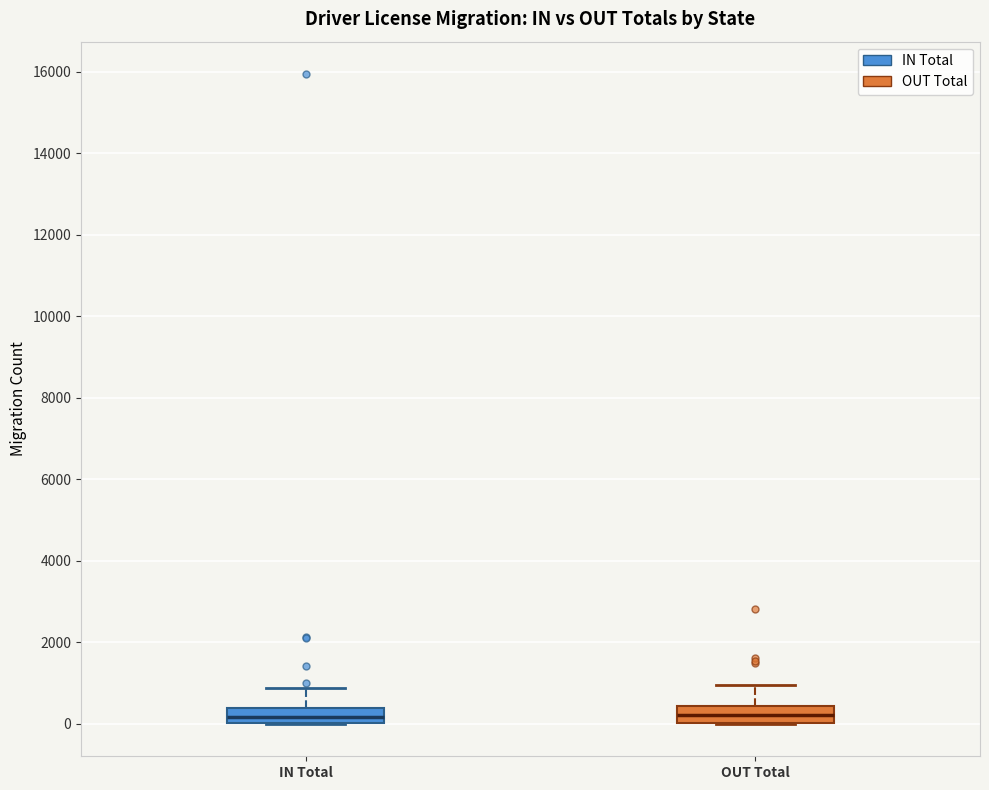

Reading left to right, read every box against the y-axis: the position of its median line, the range the box covers, and the ends of its whiskers. The values are not printed on the chart, so give them approximately, as read against the axis.

IN Total: median 200, box 0 to 400, whiskers 0 to 800
OUT Total: median 200, box 0 to 400, whiskers 0 to 1000